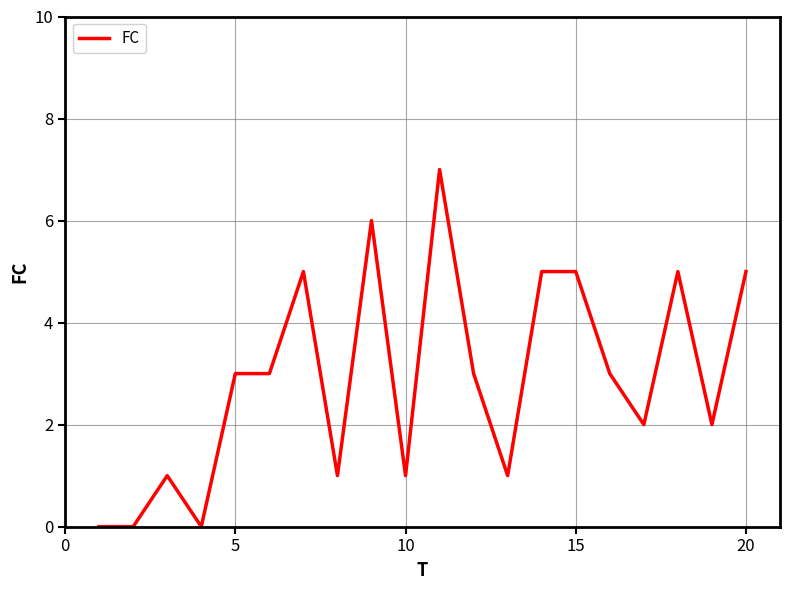

What is the difference between the maximum and minimum values?

7